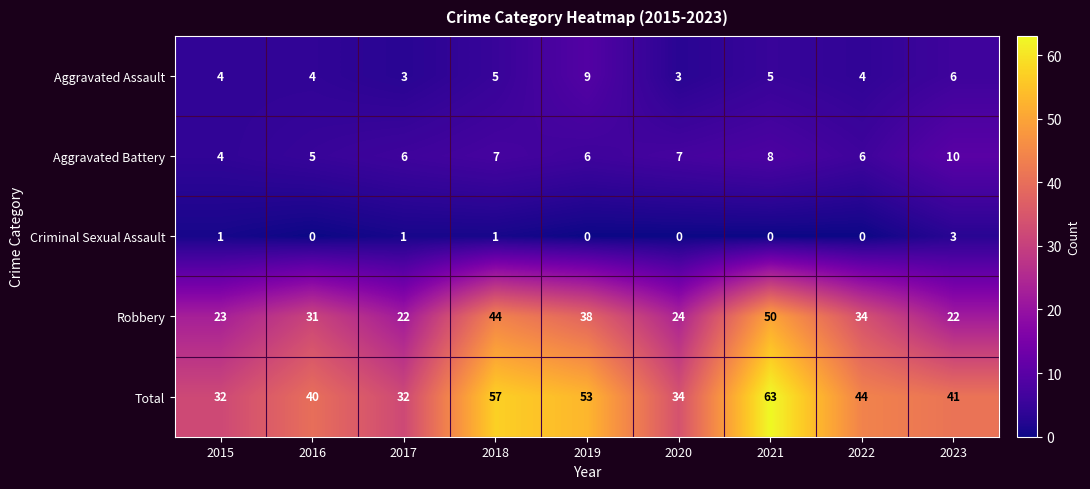

The Robbery series shows 36 at 2020. True or false?

False